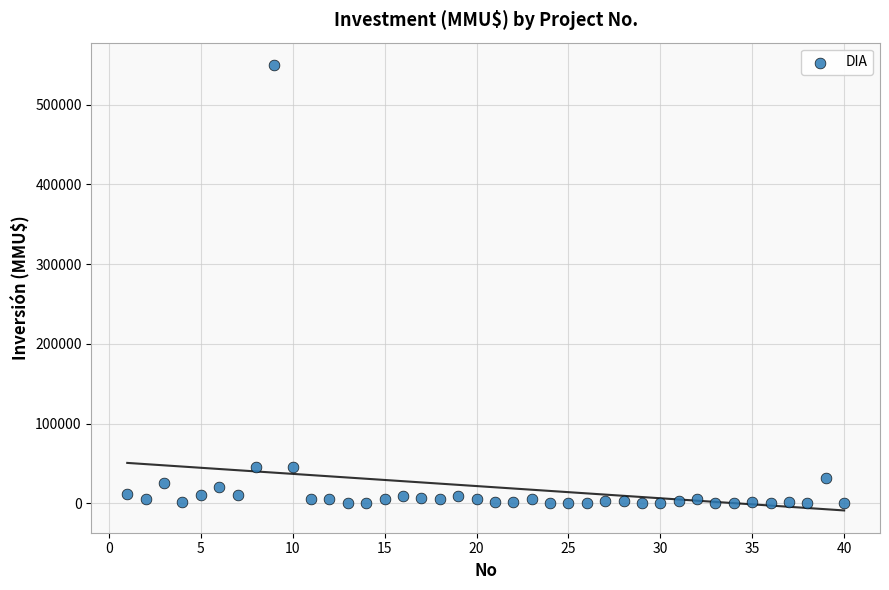

What is the range of Y values (max minus min)?

550000